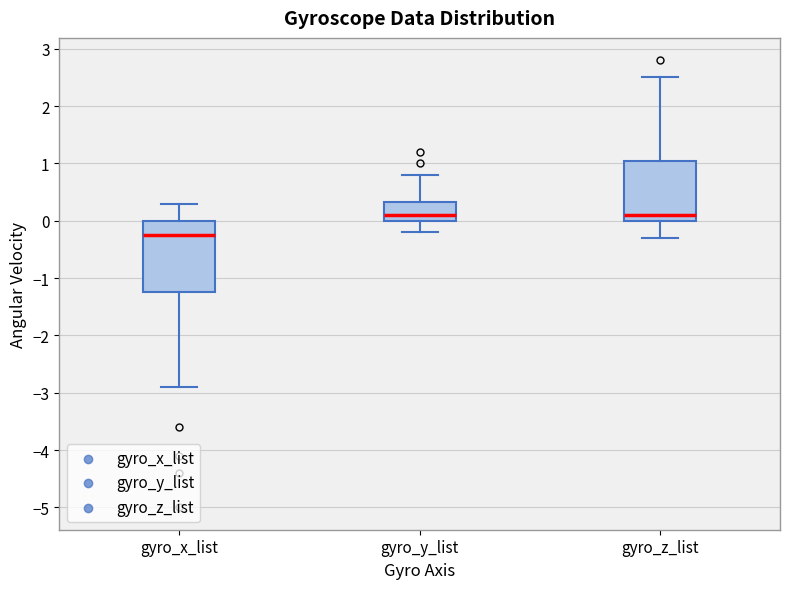

Reading left to right, read every box against the y-axis: the position of its median line, the range the box covers, and the ends of its whiskers. The values are not printed on the chart, so give them approximately, as read against the axis.

gyro_x_list: median -0.2, box -1.2 to 0.0, whiskers -2.9 to 0.3
gyro_y_list: median 0.1, box 0.0 to 0.3, whiskers -0.2 to 0.8
gyro_z_list: median 0.1, box 0.0 to 1.1, whiskers -0.3 to 2.5